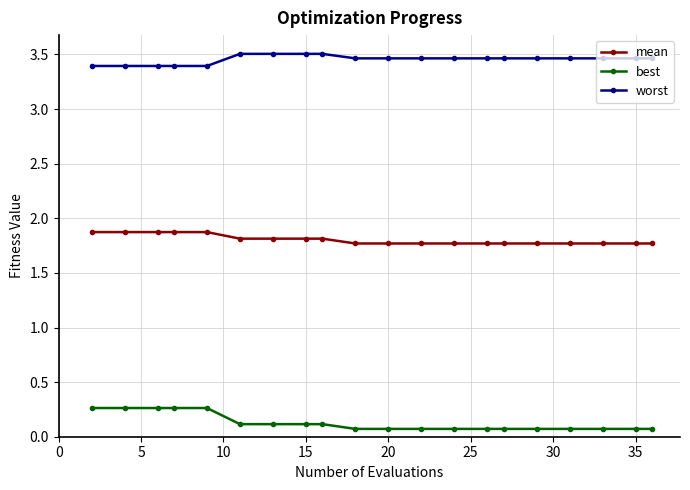

List the series in order of their peak value, highest first.

worst, mean, best